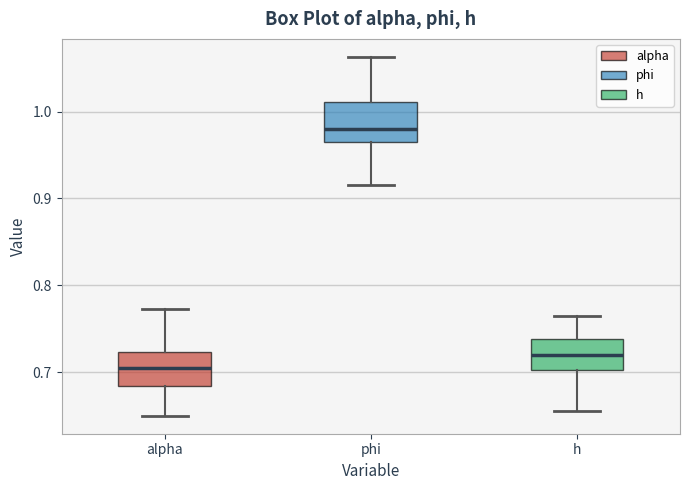

Reading left to right, transcribe this box plot: for each box, give where its median line is, the range the box spans, and where its two whiskers end, as read against the y-axis. The values are not printed on the chart, so give them approximately, as read against the axis.

alpha: median 0.70, box 0.68 to 0.72, whiskers 0.65 to 0.77
phi: median 0.98, box 0.97 to 1.01, whiskers 0.91 to 1.06
h: median 0.72, box 0.70 to 0.74, whiskers 0.66 to 0.76